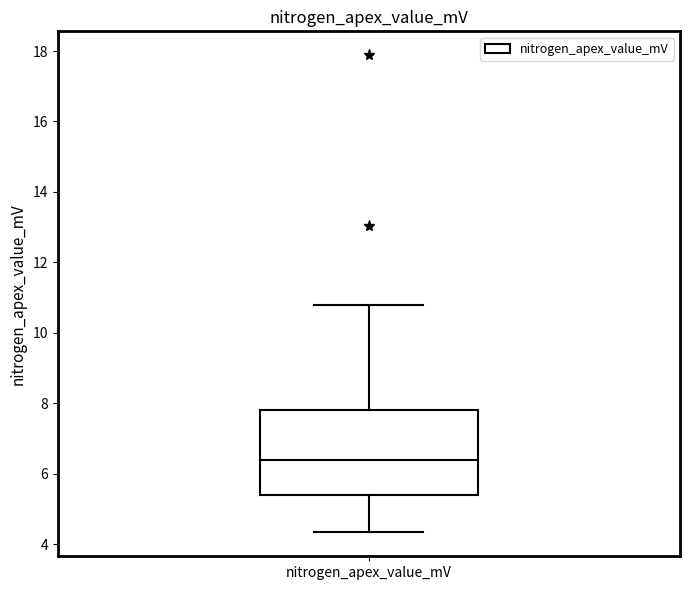

Transcribe this box plot: give where the median line is, the range the box spans, and where the two whiskers end, as read against the y-axis. The values are not printed on the chart, so give them approximately, as read against the axis.

median 6.4, box 5.4 to 7.8, whiskers 4.4 to 10.8